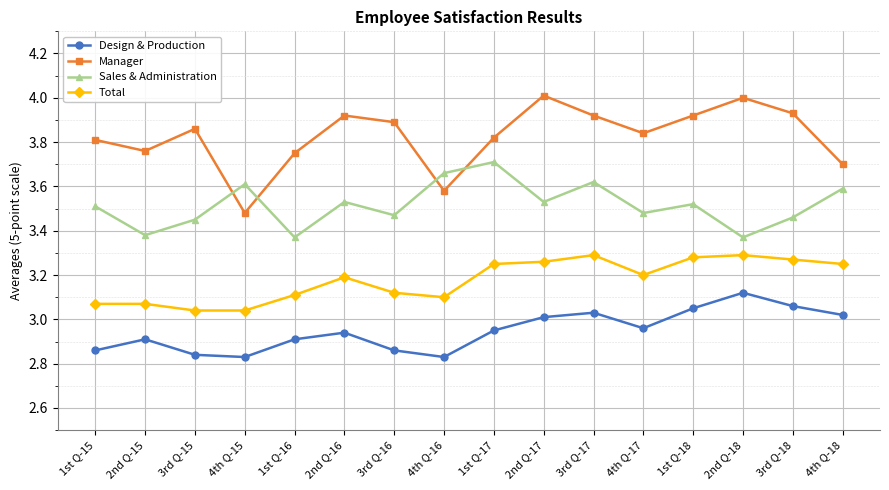

Is it true that Manager equals 1.6 at 3rd Q-17?

False